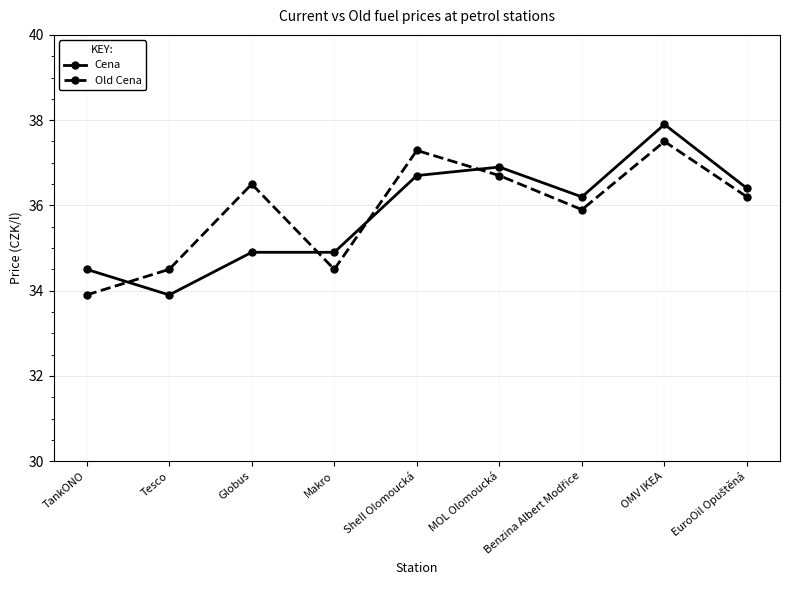

True or false: Old Cena has more than 0 interior local peaks.

True